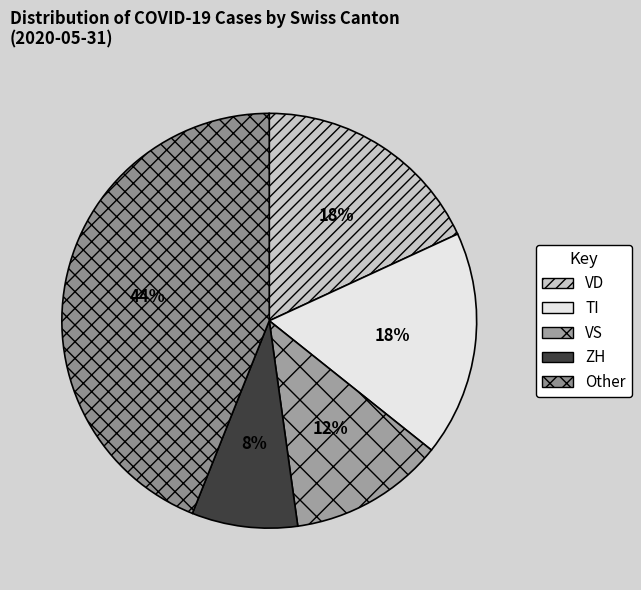

How many slices are in this pie chart?

5